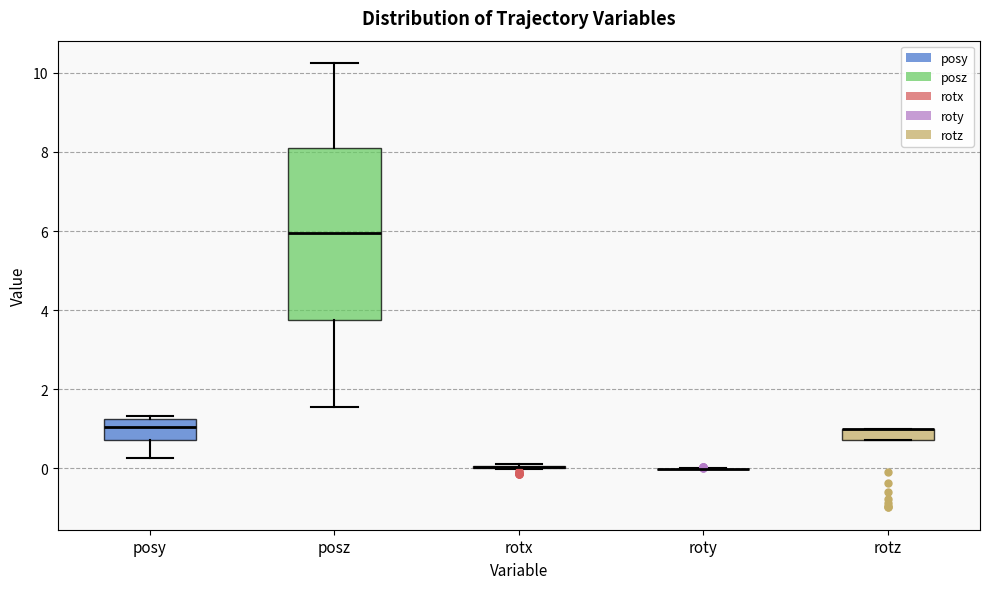

Where does the upper whisker of the box for posz end on the y-axis? The values are not printed on the chart, so give them approximately, as read against the axis.

10.2